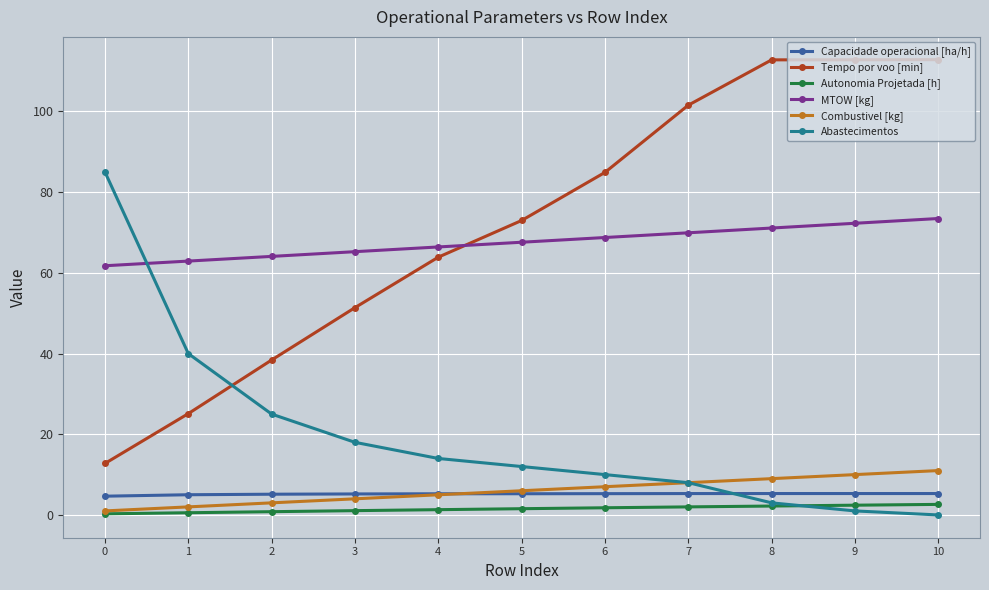

What is the total value across all series at 0?

165.5